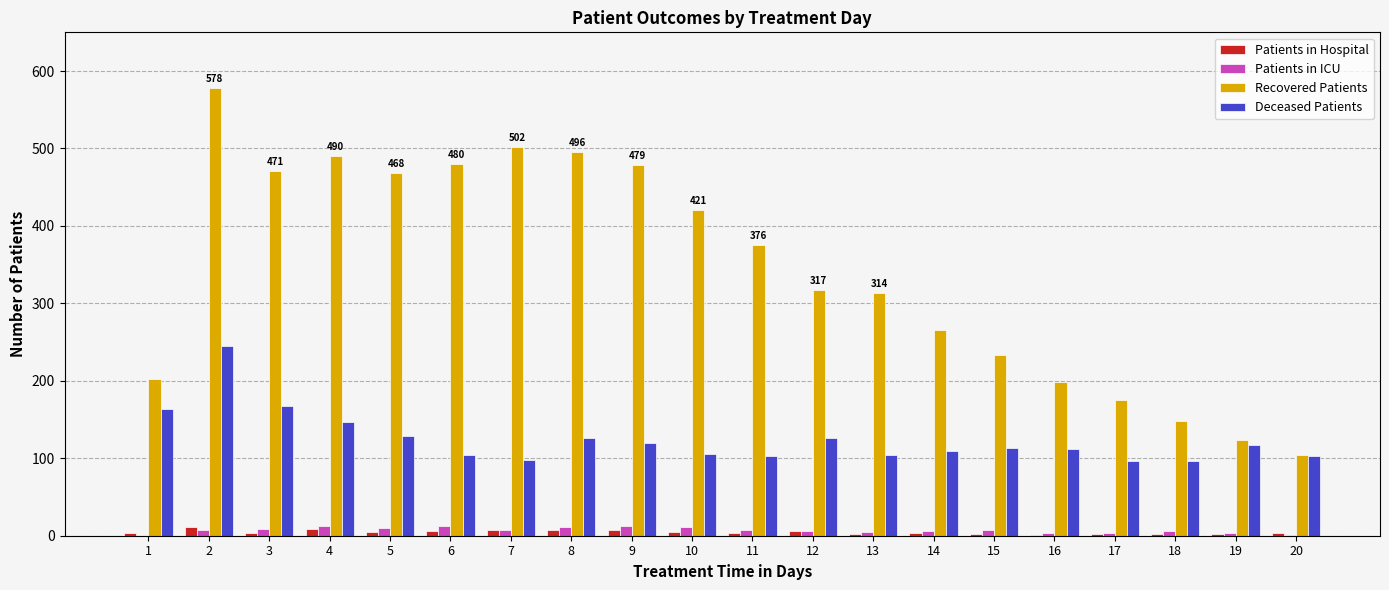

At which label does Deceased Patients first exceed 113?

1